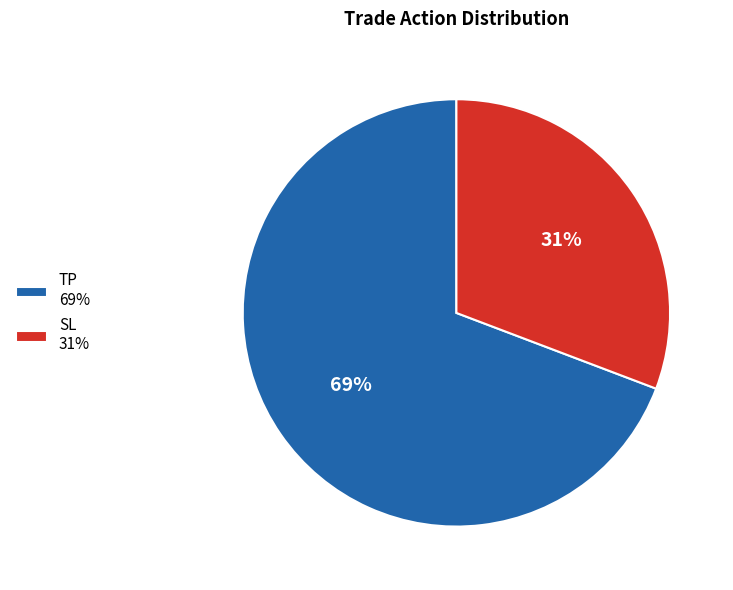

Approximately how many times larger is the value at SL compared to TP?

0.4